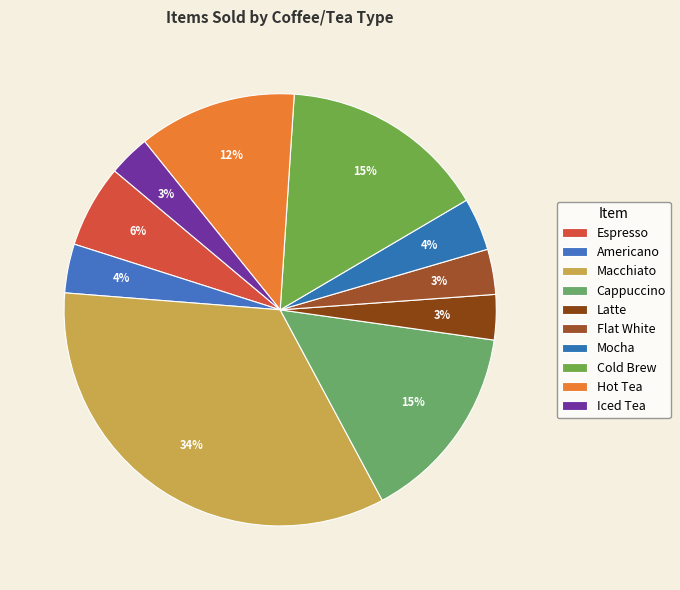

True or false: Americano accounts for 4% of the total.

True